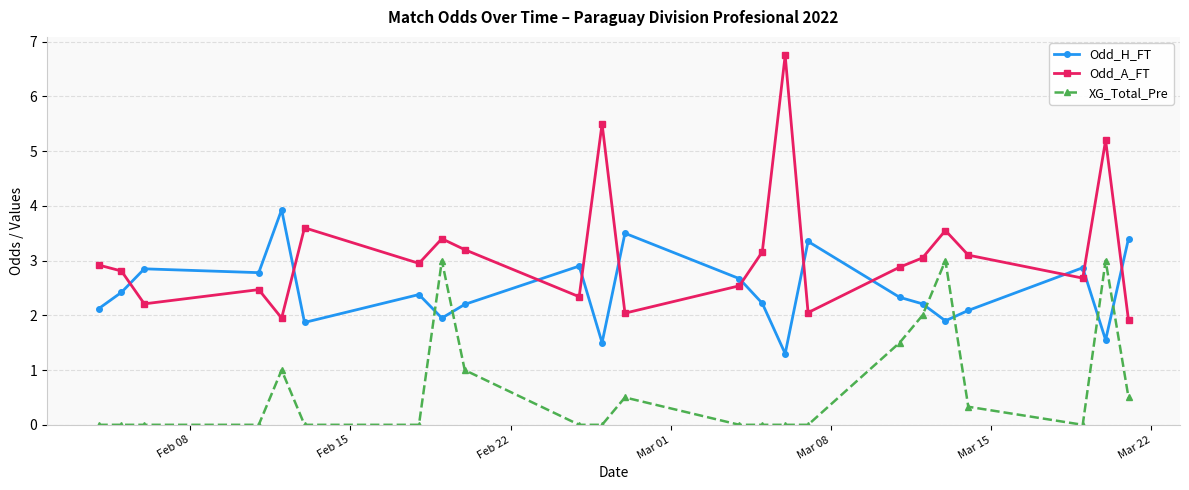

What is the greatest value displayed?

6.8